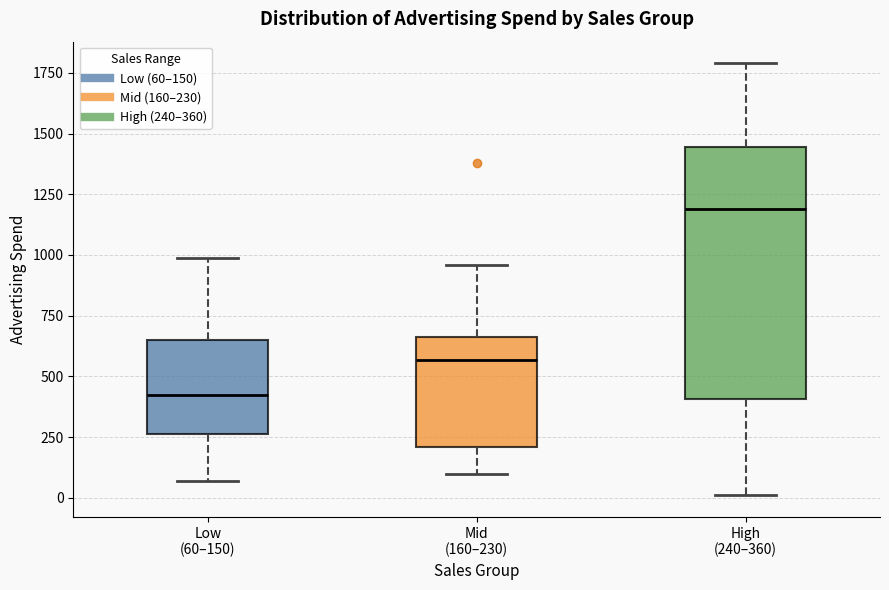

Reading left to right, transcribe this box plot: for each box, give where its median line is, the range the box spans, and where its two whiskers end, as read against the y-axis. The values are not printed on the chart, so give them approximately, as read against the axis.

Low (60–150): median 400, box 250 to 650, whiskers 50 to 1000
Mid (160–230): median 550, box 200 to 650, whiskers 100 to 950
High (240–360): median 1200, box 400 to 1450, whiskers 0 to 1800